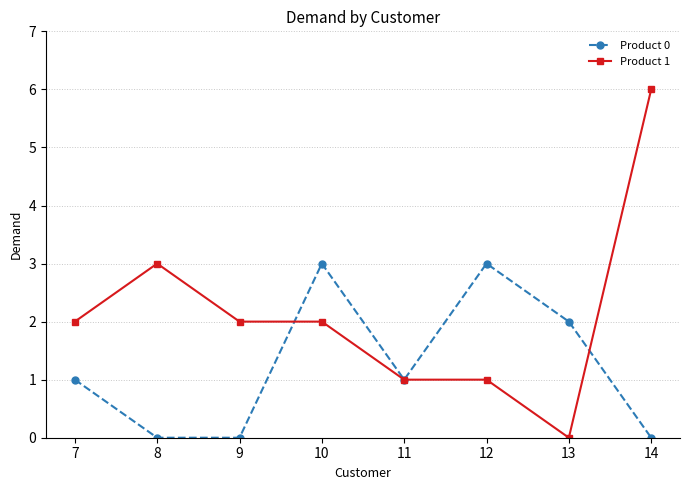

What is the difference between the second highest and minimum values in the Product 0 series?

3